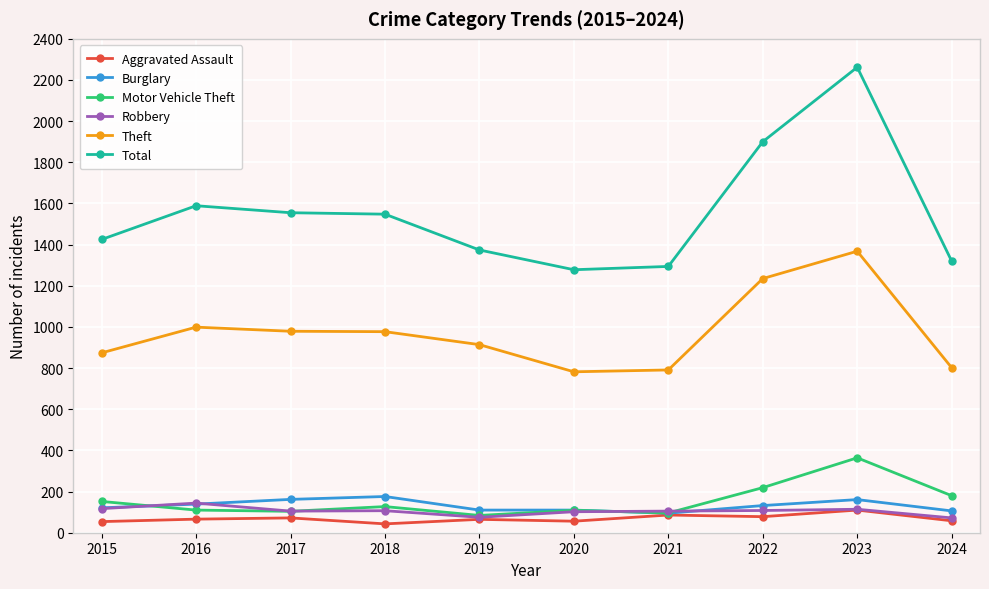

What is the spread (max minus min) of values at 2021?

1208